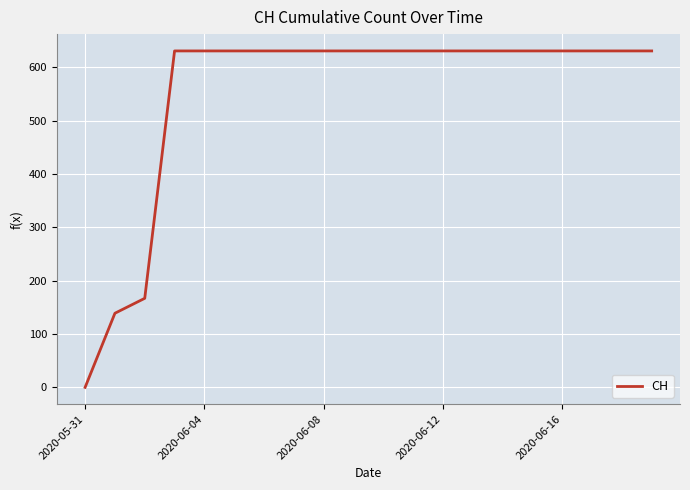

What is the maximum value shown in the chart?

631